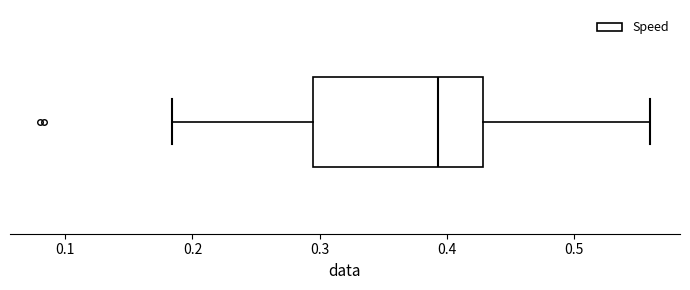

Read this box plot against the x-axis: the position of the median line, the range covered by the box, and the ends of both whiskers. The values are not printed on the chart, so give them approximately, as read against the axis.

median 0.39, box 0.29 to 0.43, whiskers 0.18 to 0.56